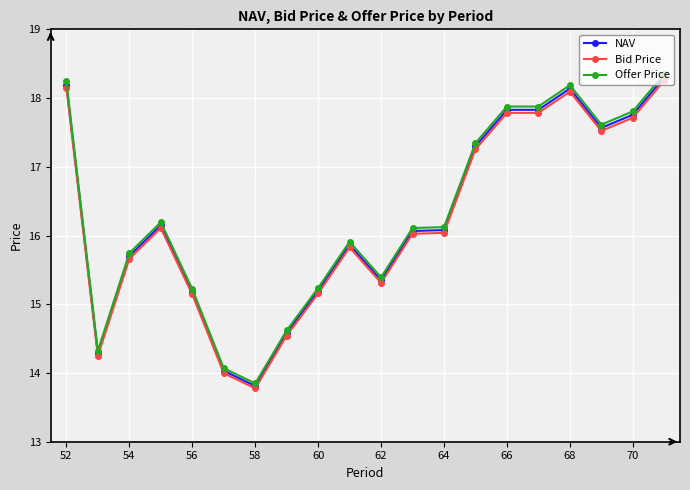

What is the maximum value for Offer Price?

18.4